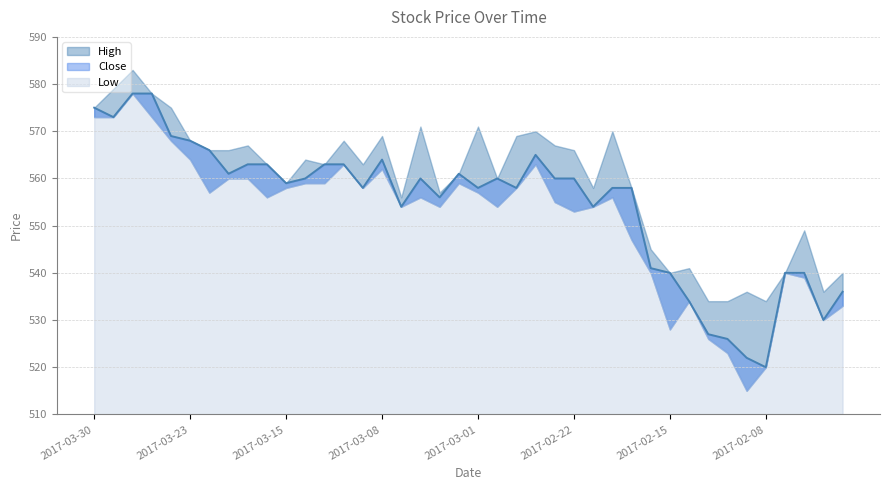

At 2017-02-08, list the series in order from largest to smallest.

High, Close, Low